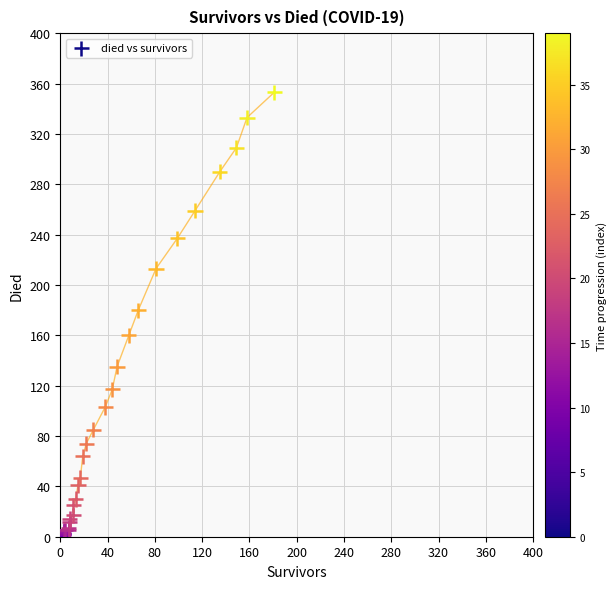

What Y value in the scatter plot is closest to 176?

180